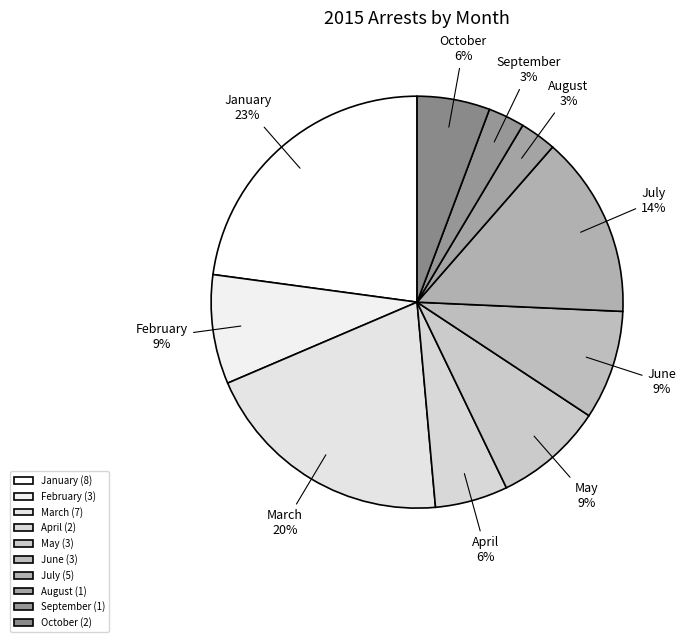

Is September the majority of the pie?

No